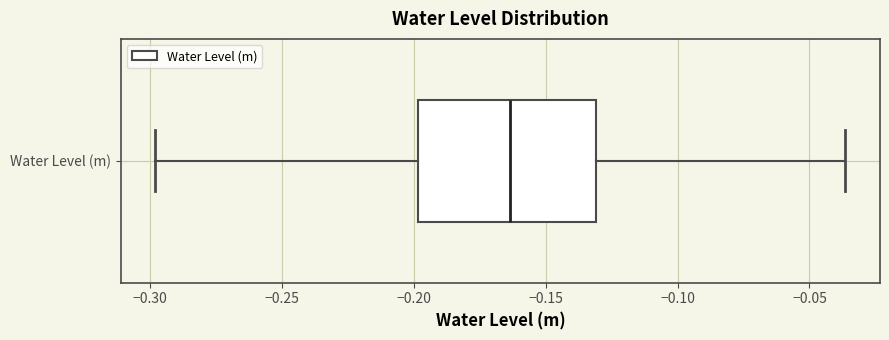

Read this box plot against the x-axis: the position of the median line, the range covered by the box, and the ends of both whiskers. The values are not printed on the chart, so give them approximately, as read against the axis.

median -0.165, box -0.200 to -0.130, whiskers -0.300 to -0.035